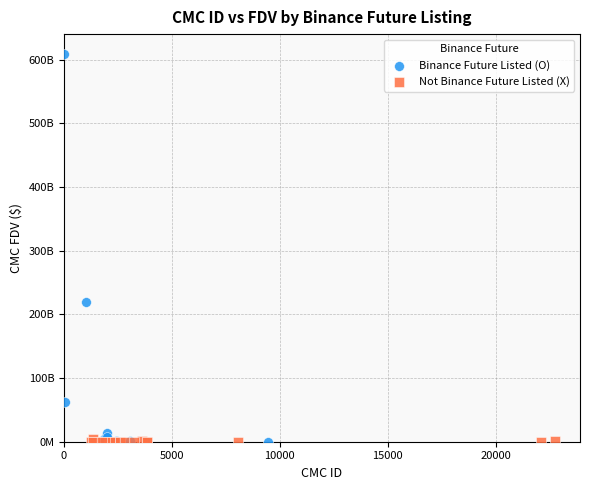

What are all the series names shown in the legend?

Binance Future Listed (O), Not Binance Future Listed (X)